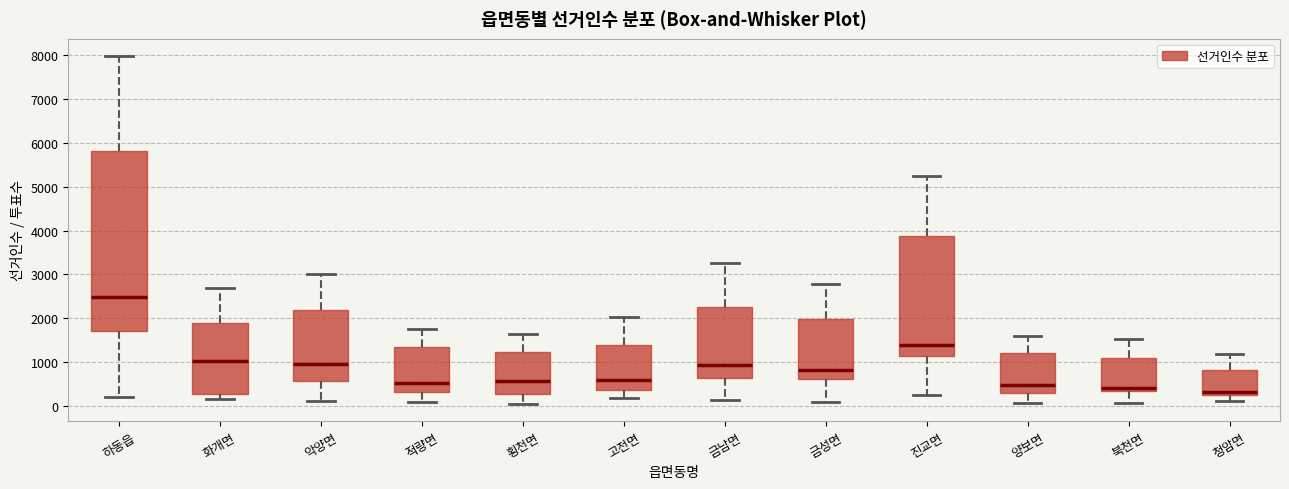

Reading left to right, read every box against the y-axis: the position of its median line, the range the box covers, and the ends of its whiskers. The values are not printed on the chart, so give them approximately, as read against the axis.

하동읍: median 2500, box 1700 to 5800, whiskers 200 to 8000
화개면: median 1000, box 300 to 1900, whiskers 200 to 2700
악양면: median 1000, box 600 to 2200, whiskers 100 to 3000
적량면: median 500, box 300 to 1300, whiskers 100 to 1800
횡천면: median 600, box 300 to 1200, whiskers 100 to 1600
고전면: median 600, box 400 to 1400, whiskers 200 to 2000
금남면: median 900, box 600 to 2300, whiskers 100 to 3300
금성면: median 800, box 600 to 2000, whiskers 100 to 2800
진교면: median 1400, box 1100 to 3900, whiskers 300 to 5200
양보면: median 500, box 300 to 1200, whiskers 100 to 1600
북천면: median 400 (just above the box's lower edge), box 400 to 1100, whiskers 100 to 1500
청암면: median 300 (just above the box's lower edge), box 300 to 800, whiskers 100 to 1200